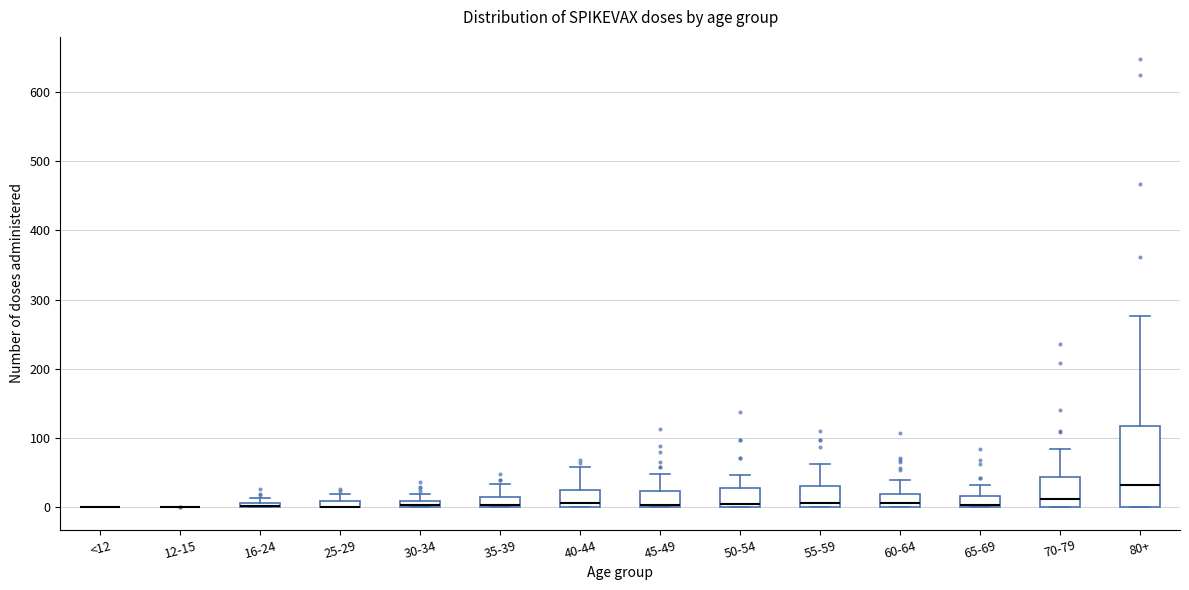

Where does the median line of the box for 60-64 sit on the y-axis? The values are not printed on the chart, so give them approximately, as read against the axis.

10